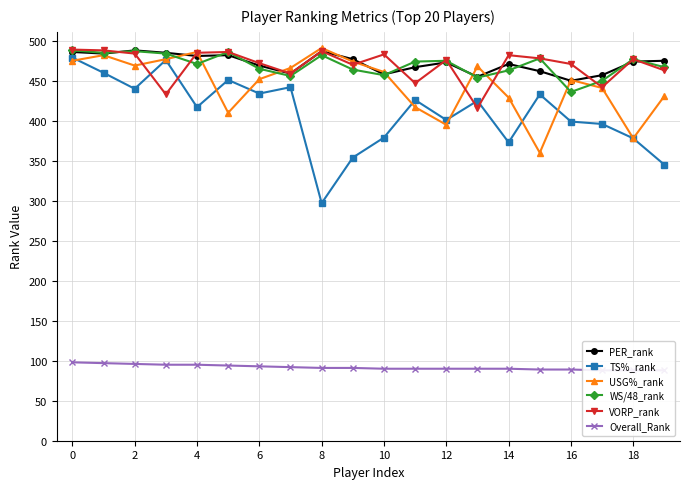

The TS%_rank series shows 706 at 0. True or false?

False